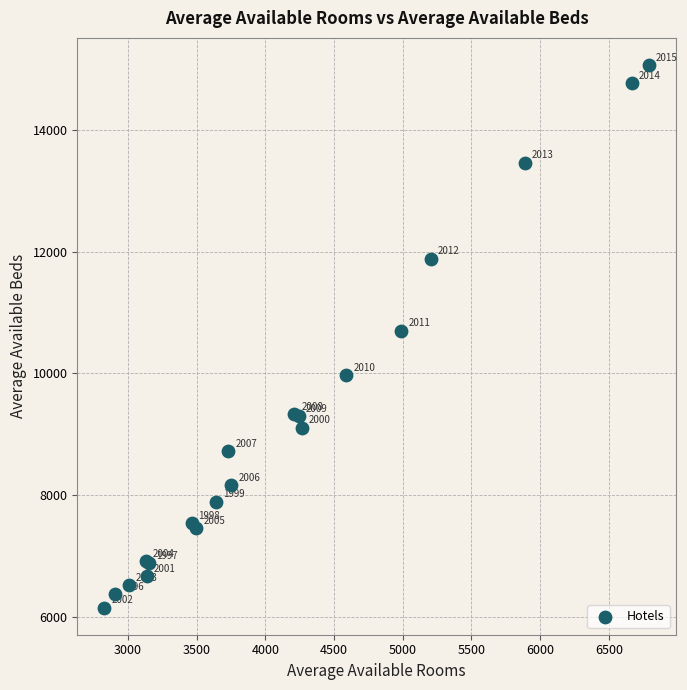

What Y value in the scatter plot is closest to 10609?

10703